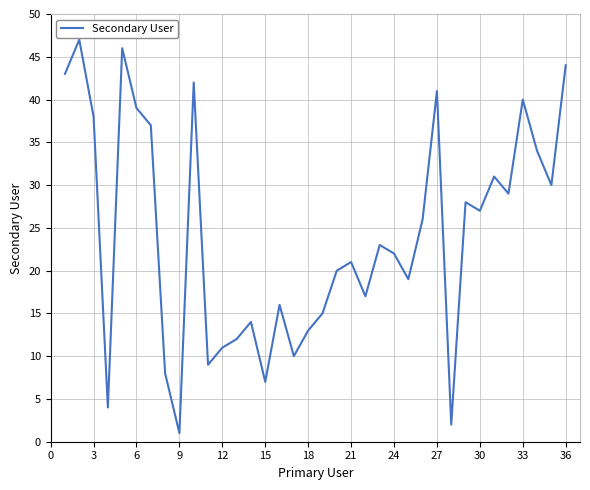

What is the maximum value shown in the chart?

47